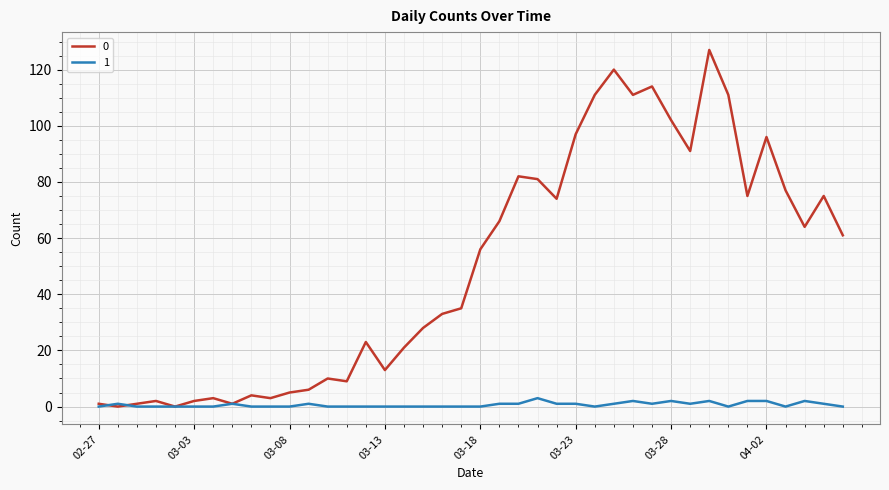

List the series in order of their overall mean, highest first.

0, 1